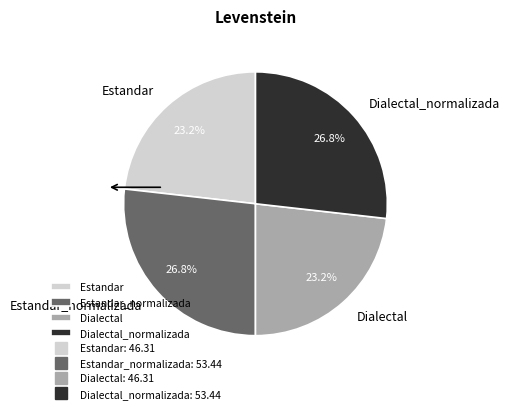

Does any single category account for the majority?

No